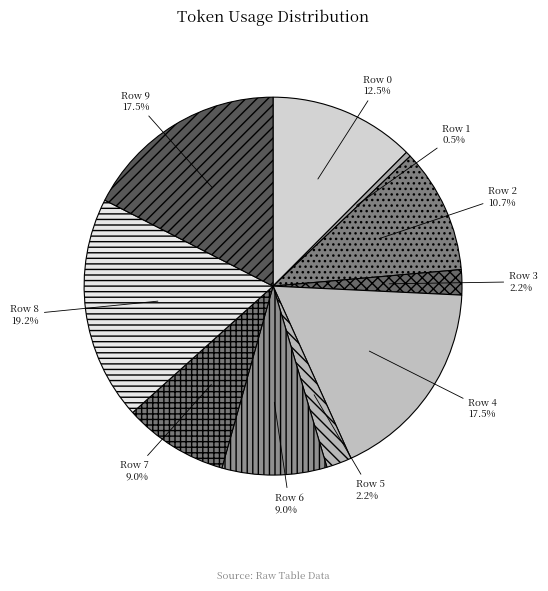

To the nearest percent, what portion does Row 5 represent?

2%